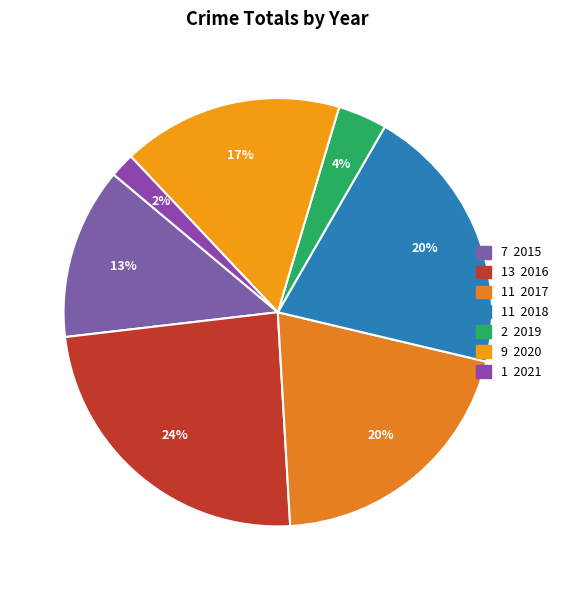

Which category has the smallest portion of the pie?

2021